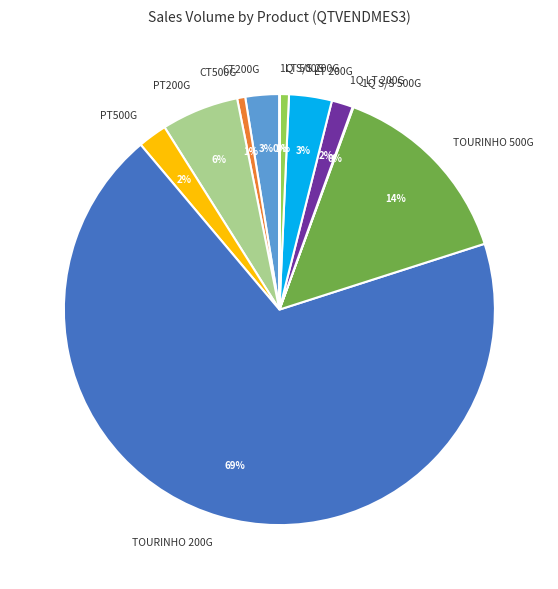

Is it true that TOURINHO 200G is 55% of the pie?

False